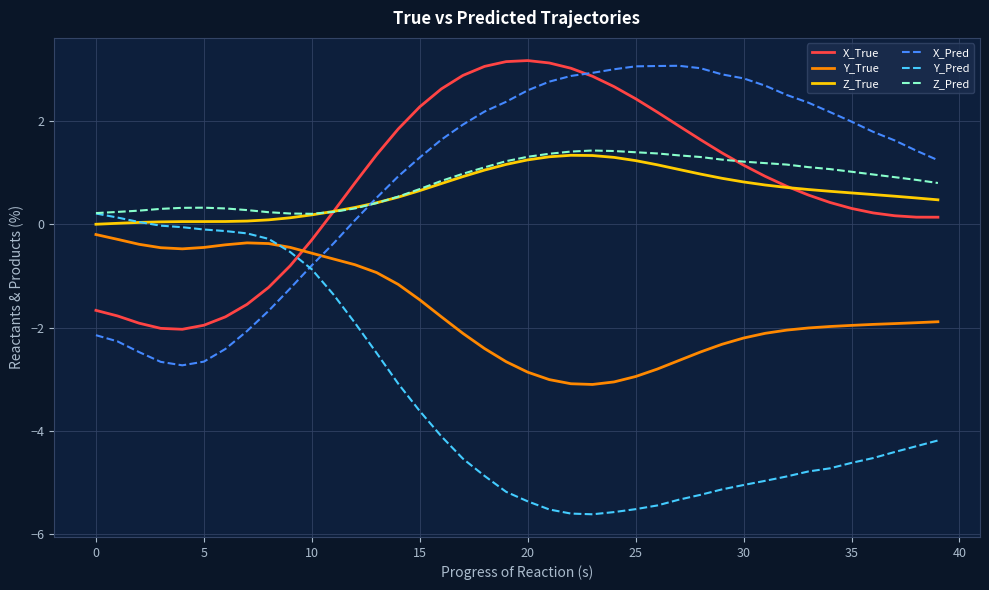

What is the minimum value shown in the chart?

-5.6